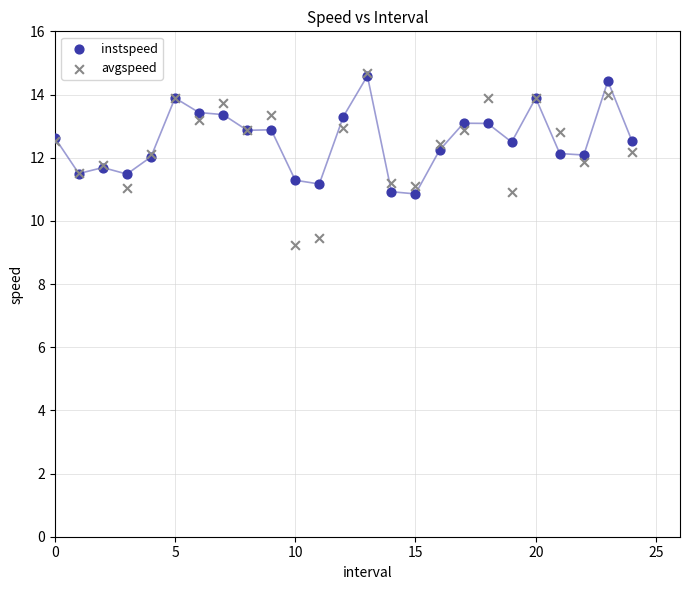

What are all the series names shown in the legend?

instspeed, avgspeed